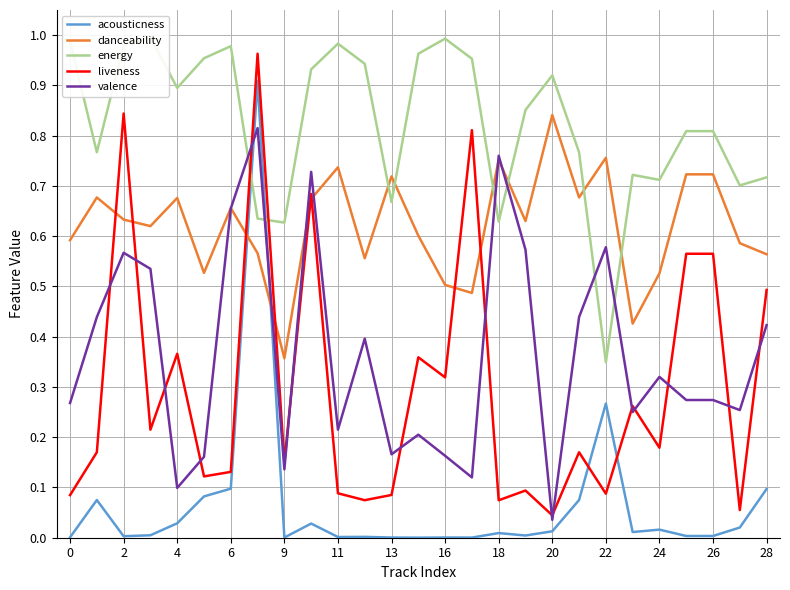

What is the label of the 20th point from the left?

19